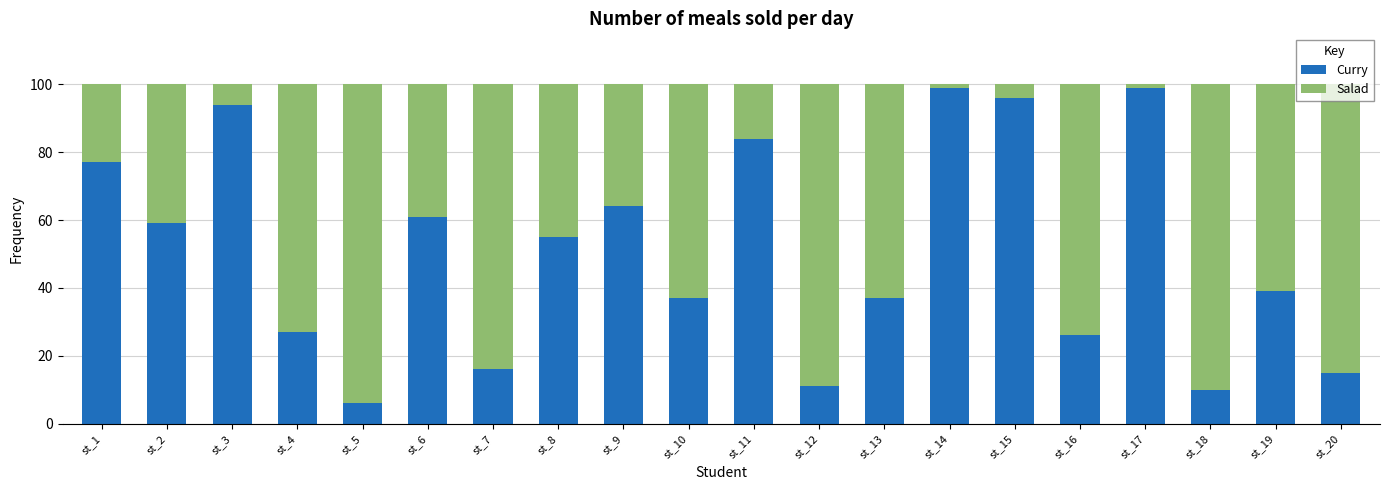

The value of Curry at st_16 is 26. True or false?

True